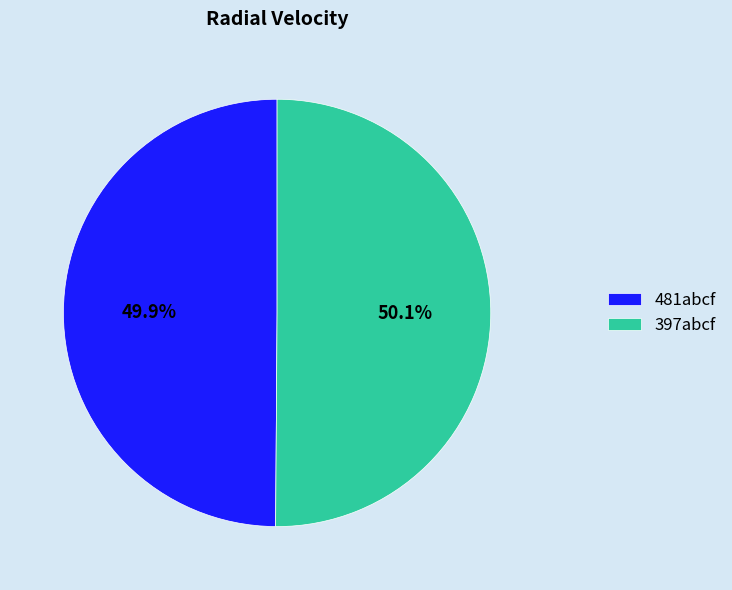

What percentage is NOT represented by 481abcf?

50.1%